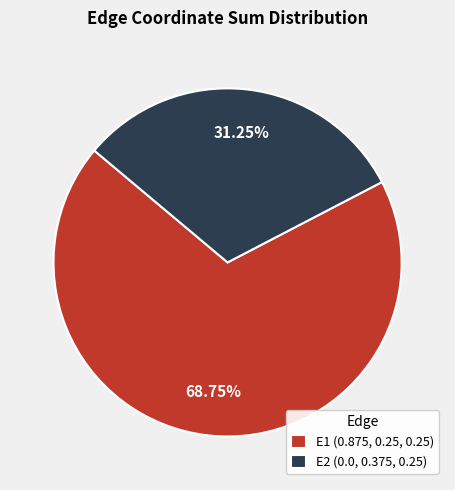

Is there a majority slice in this chart?

Yes